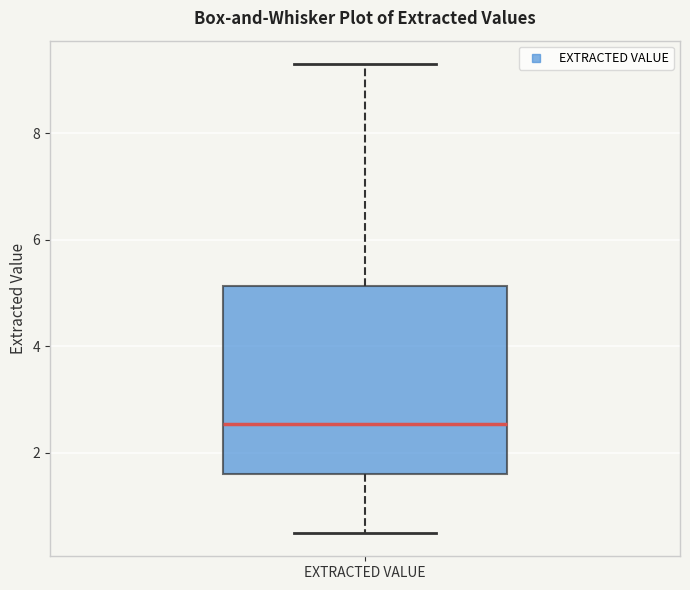

Transcribe this box plot: give where the median line is, the range the box spans, and where the two whiskers end, as read against the y-axis. The values are not printed on the chart, so give them approximately, as read against the axis.

median 2.6, box 1.6 to 5.2, whiskers 0.6 to 9.4